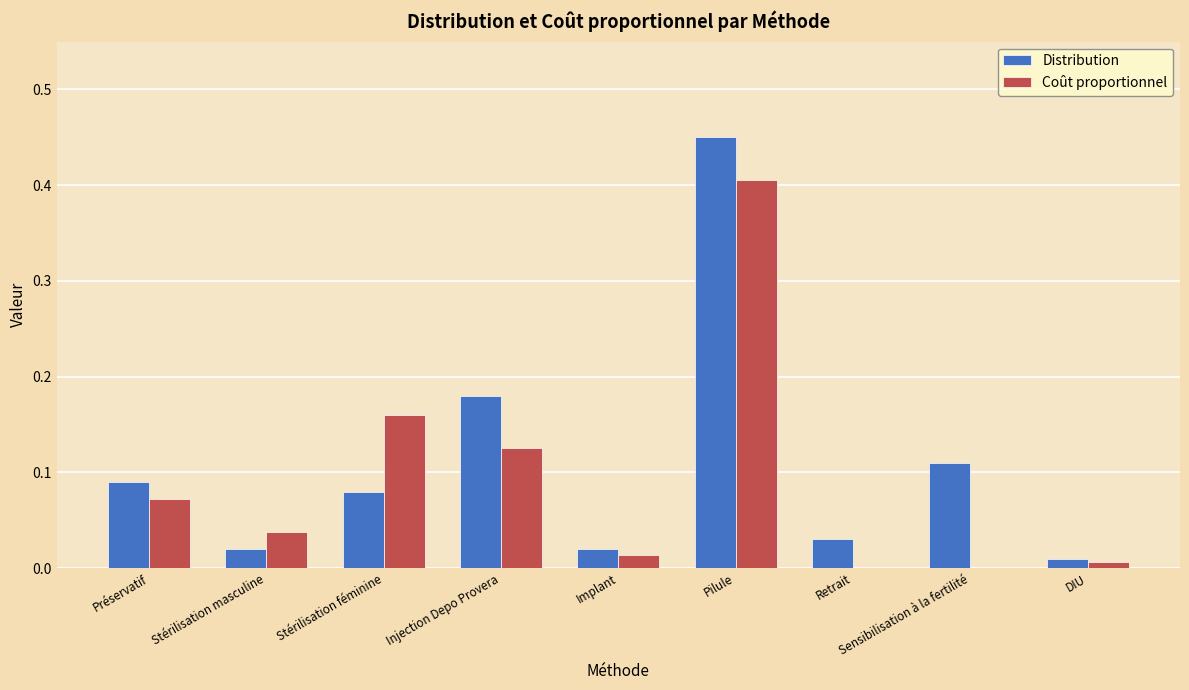

What is the sum of all Distribution values?

1.0